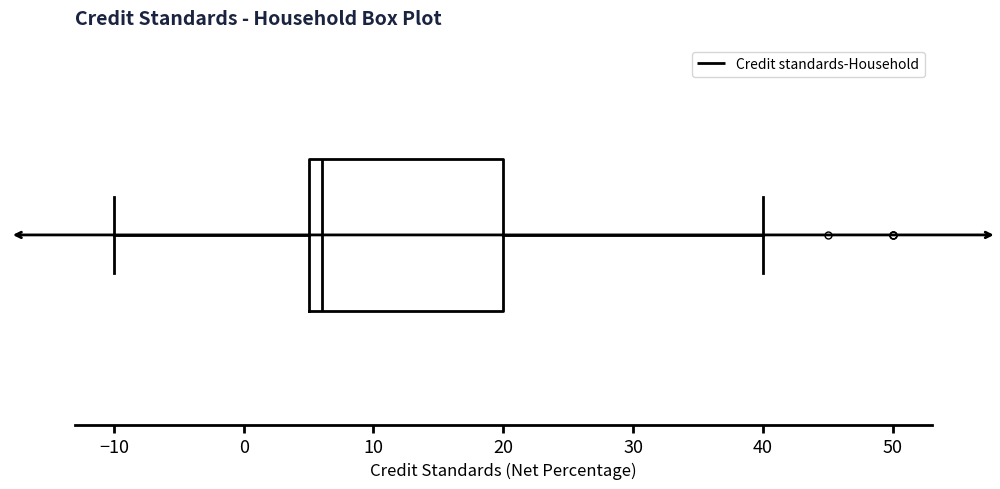

Transcribe this box plot: give where the median line is, the range the box spans, and where the two whiskers end, as read against the x-axis. The values are not printed on the chart, so give them approximately, as read against the axis.

median 6, box 5 to 20, whiskers -10 to 40